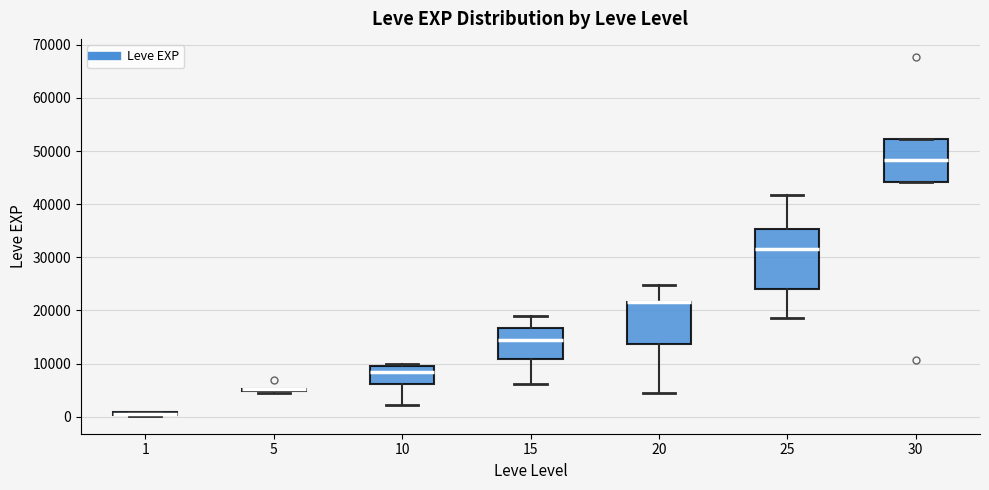

Where does the median line of the box at x = 25 sit on the y-axis? The values are not printed on the chart, so give them approximately, as read against the axis.

32000